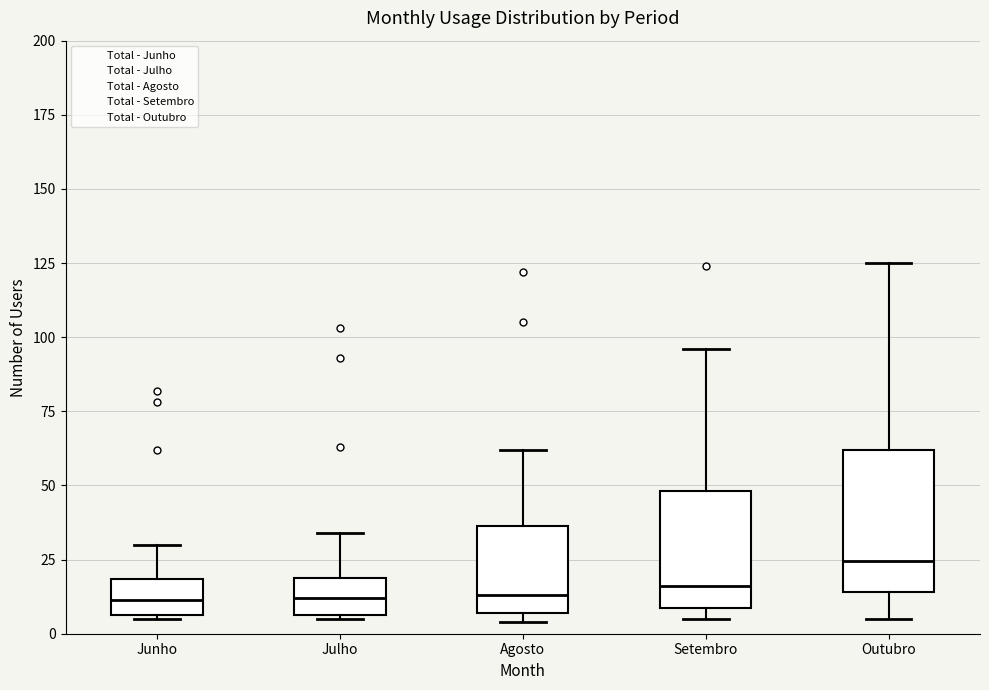

Reading left to right, read every box against the y-axis: the position of its median line, the range the box covers, and the ends of its whiskers. The values are not printed on the chart, so give them approximately, as read against the axis.

Junho: median 10, box 5 to 20, whiskers 5 to 30
Julho: median 10, box 5 to 20, whiskers 5 to 35
Agosto: median 15, box 5 to 35, whiskers 5 (just below the box's lower edge) to 60
Setembro: median 15, box 10 to 50, whiskers 5 to 95
Outubro: median 25, box 15 to 60, whiskers 5 to 125